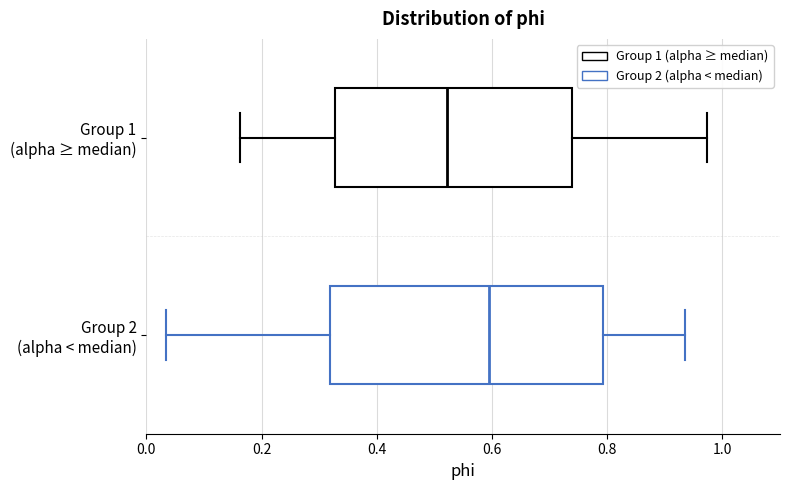

Where does the median line of the box for Group 1 (alpha ≥ median) sit on the x-axis? The values are not printed on the chart, so give them approximately, as read against the axis.

0.52